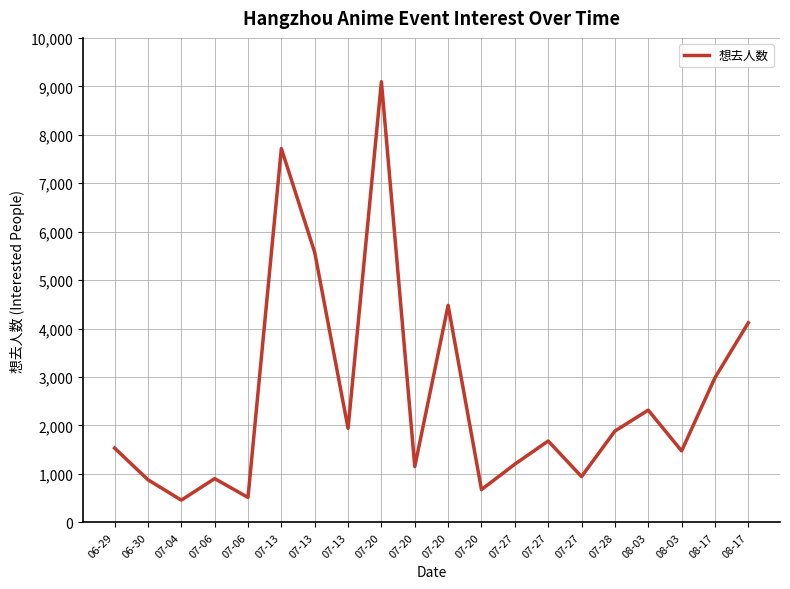

What is the sum of all values?

51515